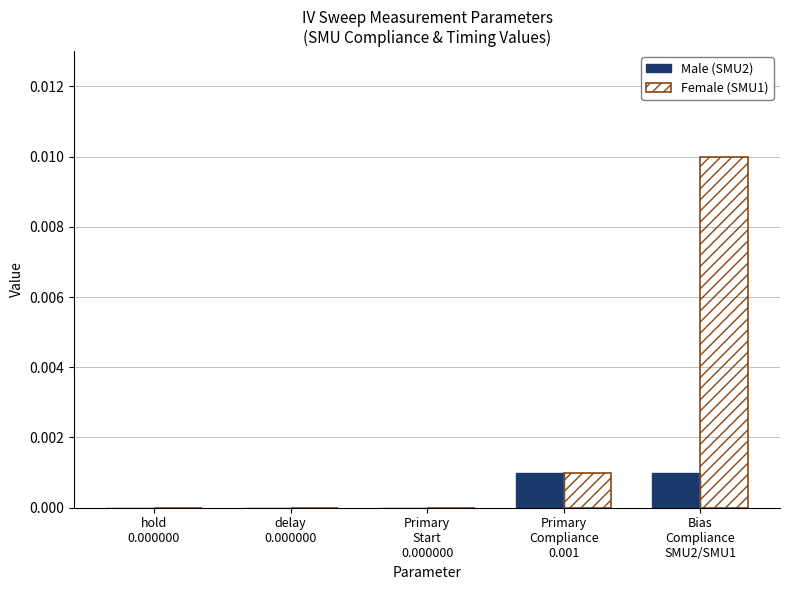

How many groups of bars are there?

5